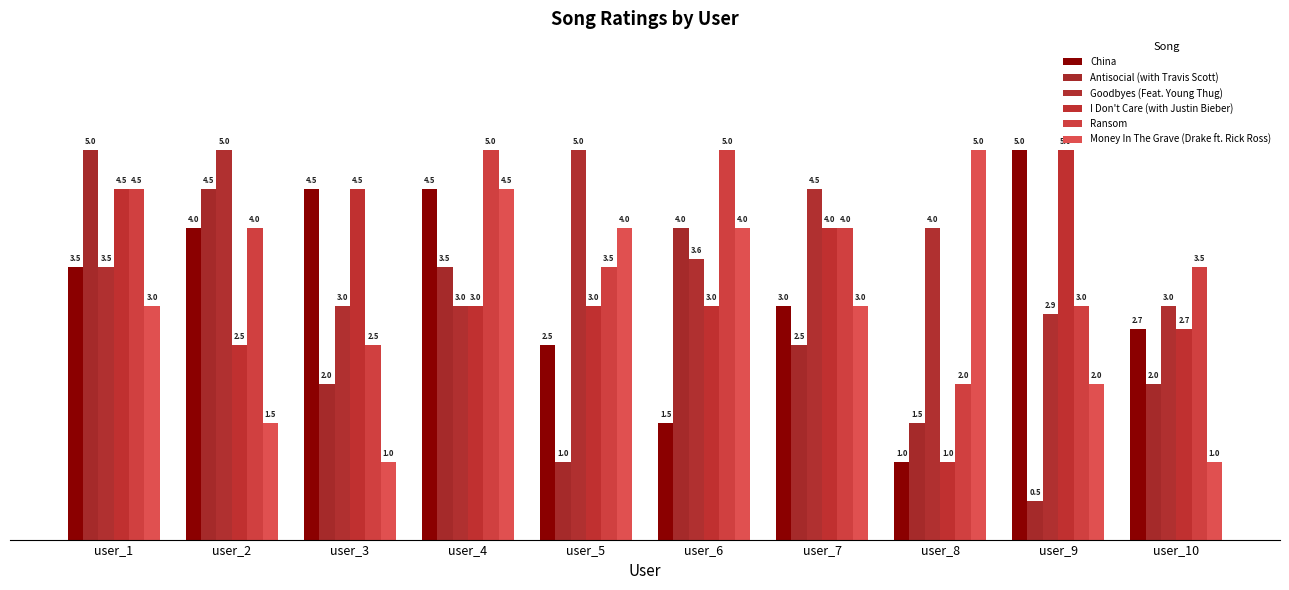

What is the total value across all series at user_1?

24.0